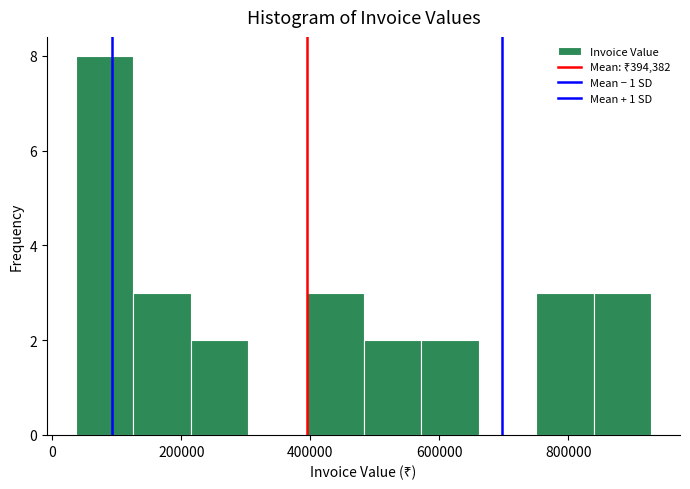

What is the height of the bar covering 120000 to 220000 on the x-axis? Neither the bar edges nor the heights are printed on the chart, so give them approximately, as read against the axes.

3